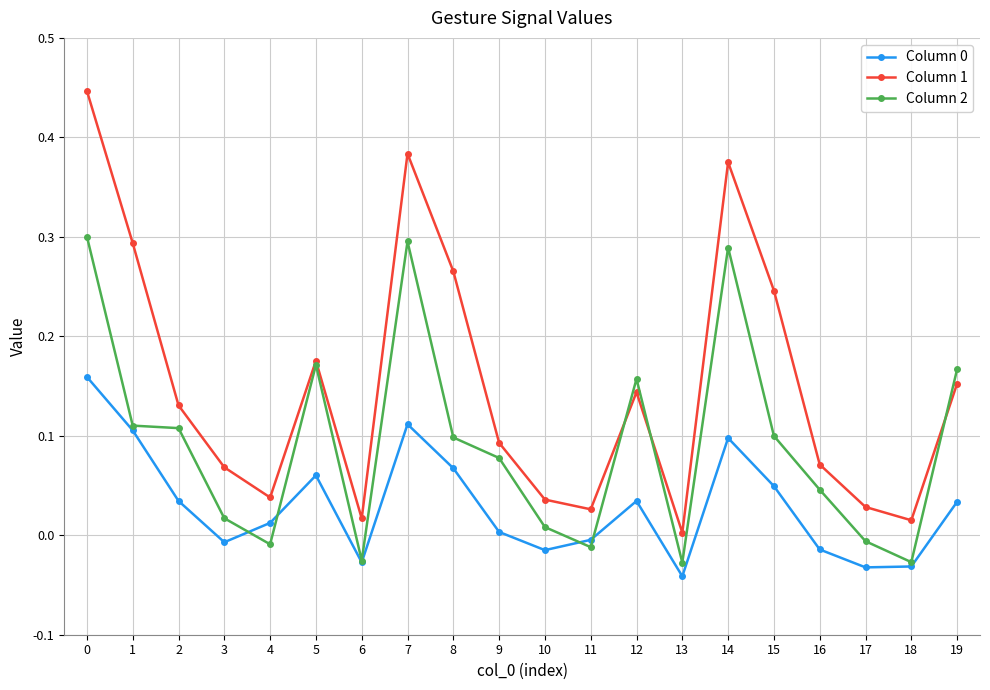

True or false: Column 1 and Column 0 cross at least once.

False